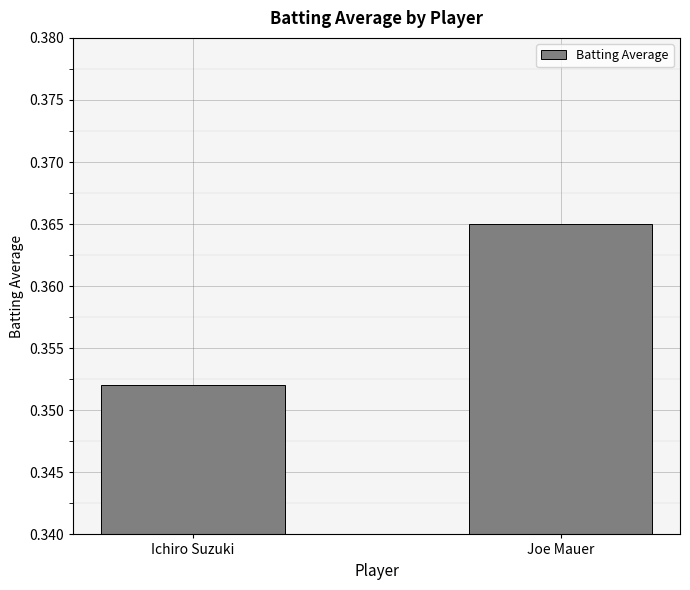

Is it true that the value at Ichiro Suzuki is 0.5?

False